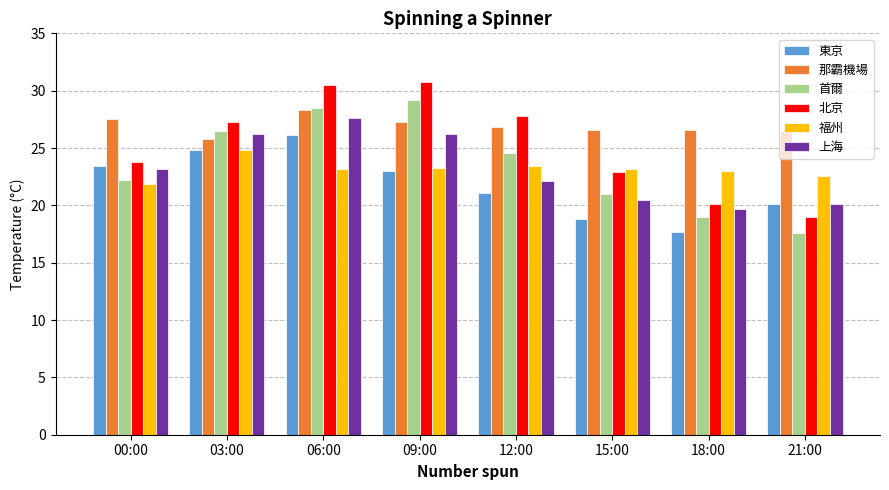

At which category is the sum across all series the highest?

06:00